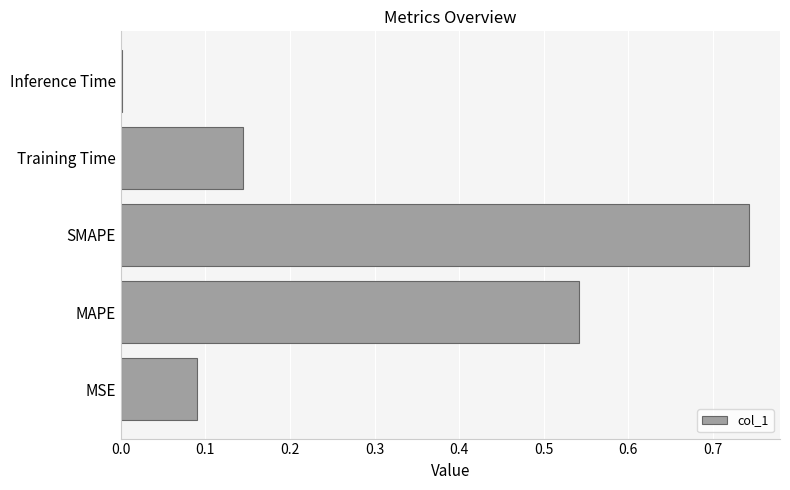

What is the sum of the values at SMAPE and MSE?

0.8